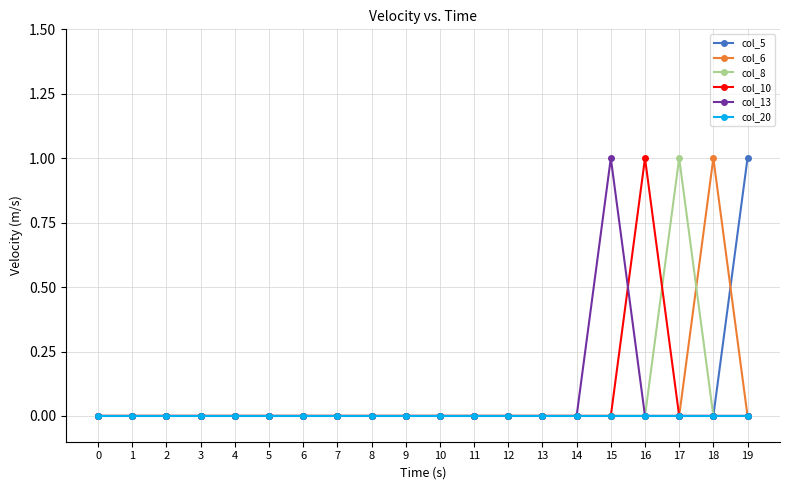

At which label does col_5 reach its peak?

19